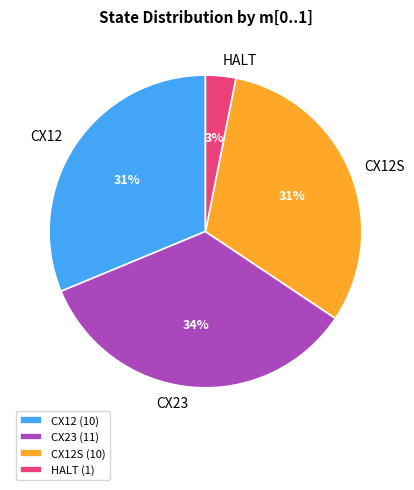

Which slice is the largest?

CX23